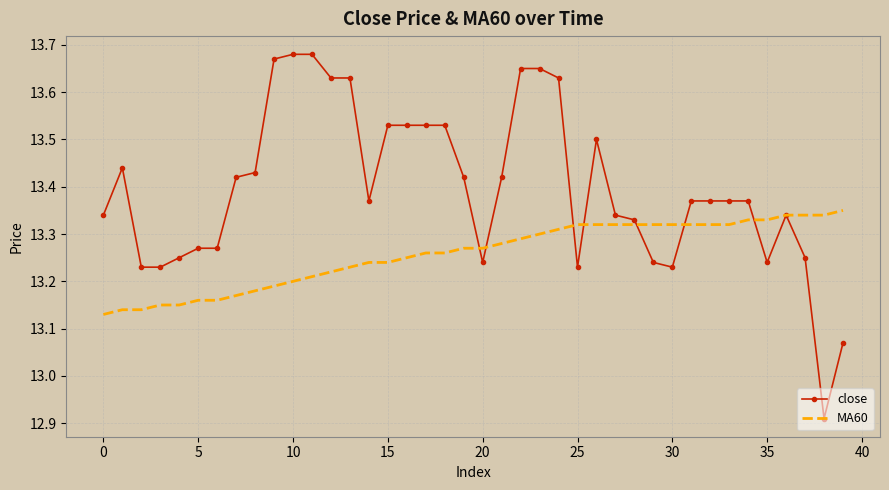

Rank the series by their maximum value, from lowest to highest.

MA60, close